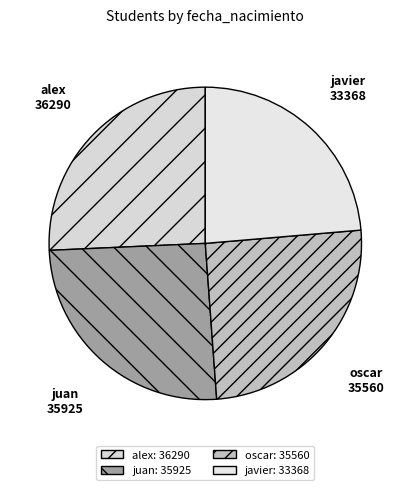

Combined, do alex and javier account for over 50%?

No